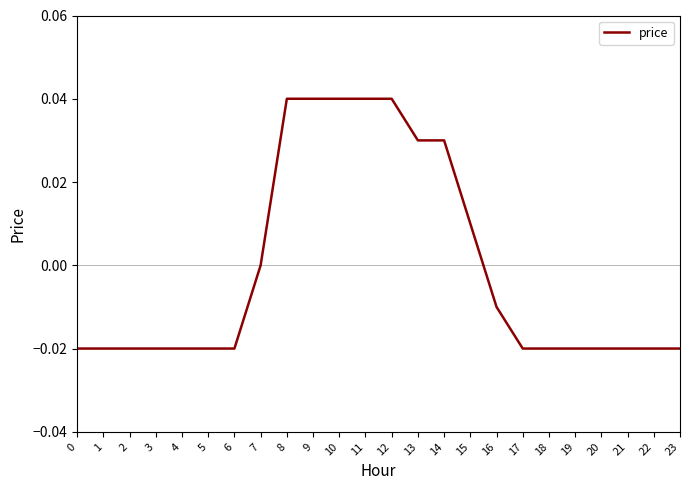

Is it true that the value at 10 is 0.0?

True